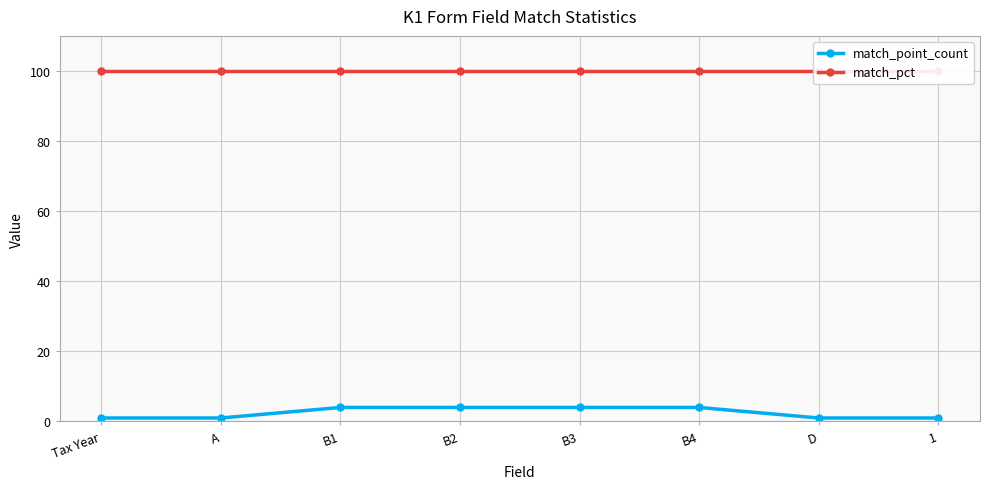

At which label is match_point_count closest to 2?

Tax Year